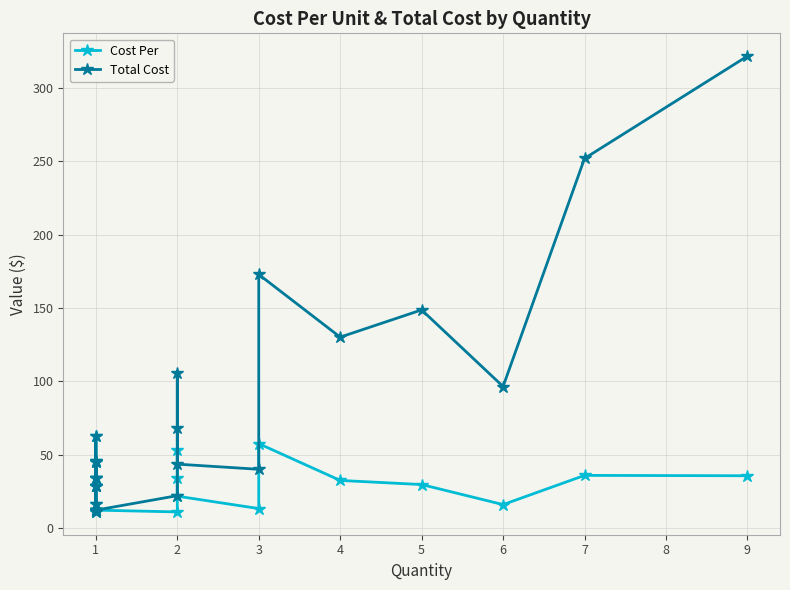

What is the difference between the second highest and minimum values in the Total Cost series?

240.7